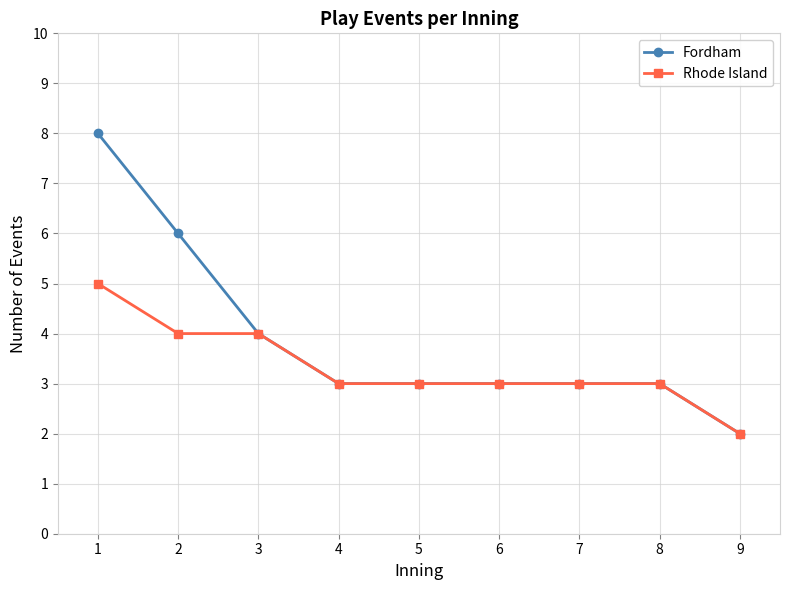

What is the spread (max minus min) of values at 1?

3